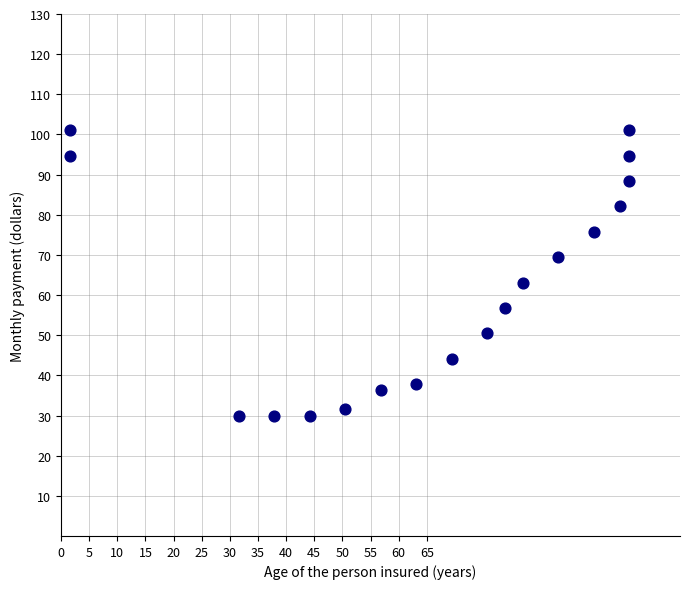

What Y value in the scatter plot is closest to 65?

63.1